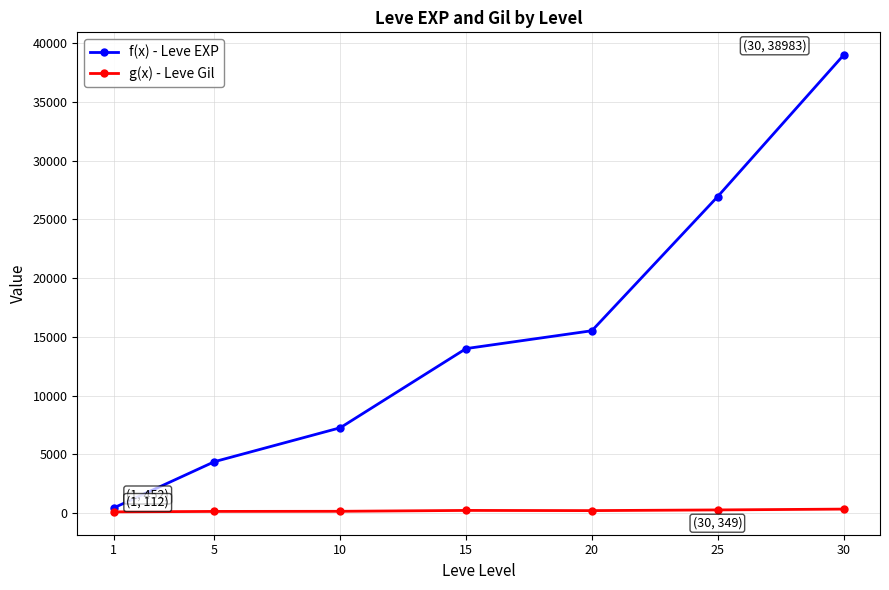

List the series in order of their peak value, lowest first.

g(x) - Leve Gil, f(x) - Leve EXP